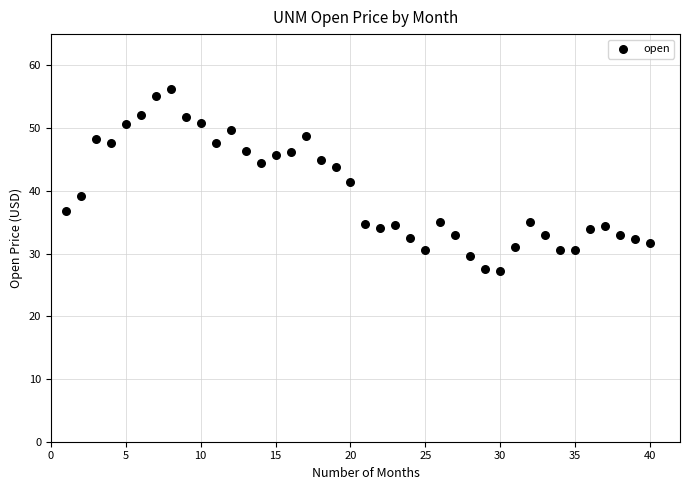

What is the range of Y values (max minus min)?

29.0